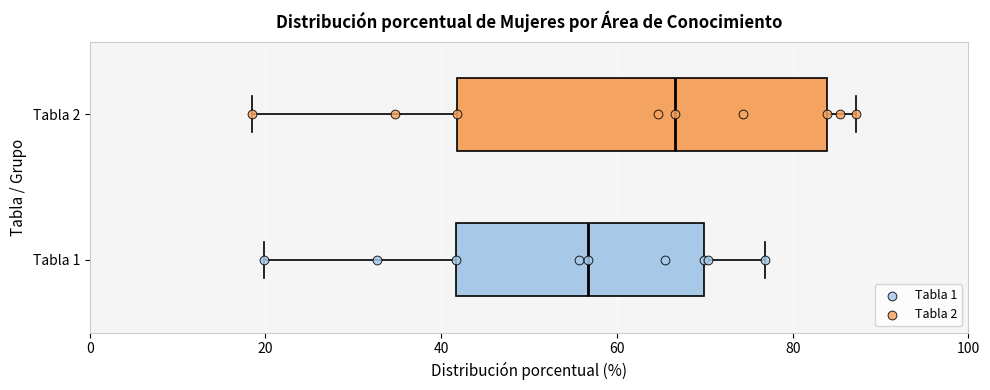

Reading bottom to top, read every box against the x-axis: the position of its median line, the range the box covers, and the ends of its whiskers. The values are not printed on the chart, so give them approximately, as read against the axis.

Tabla 1: median 56, box 42 to 70, whiskers 20 to 76
Tabla 2: median 66, box 42 to 84, whiskers 18 to 88